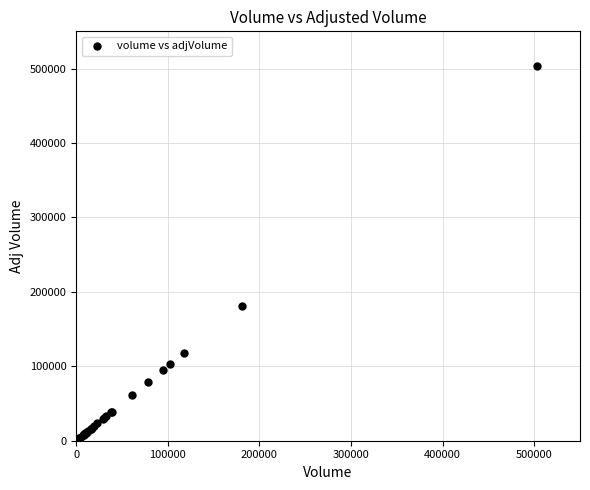

What Y value in the scatter plot is closest to 251618?

181084